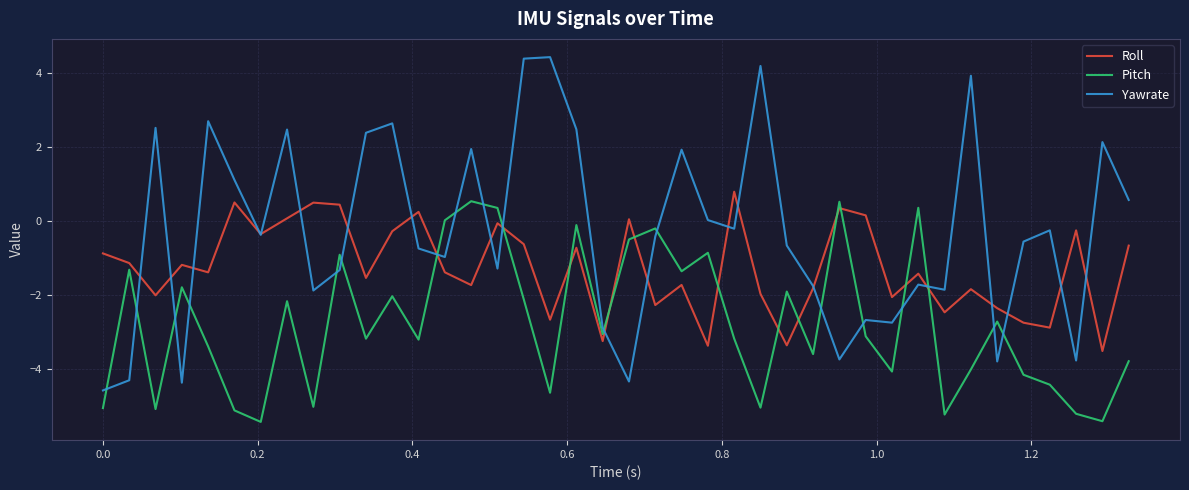

What are all the series names shown in the legend?

Roll, Pitch, Yawrate